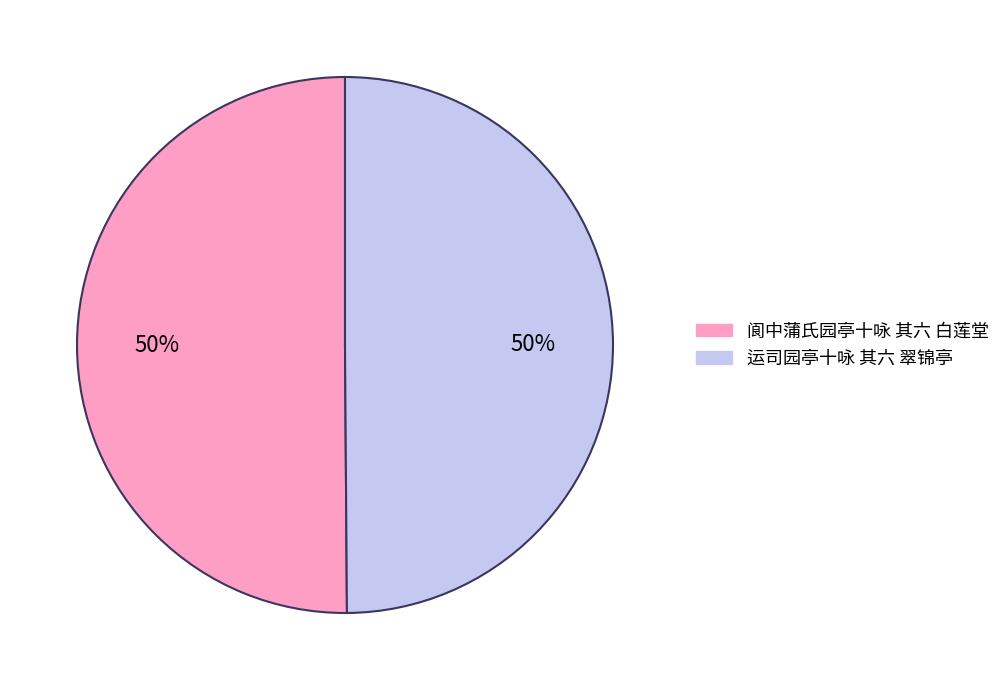

How many slices are in this pie chart?

2